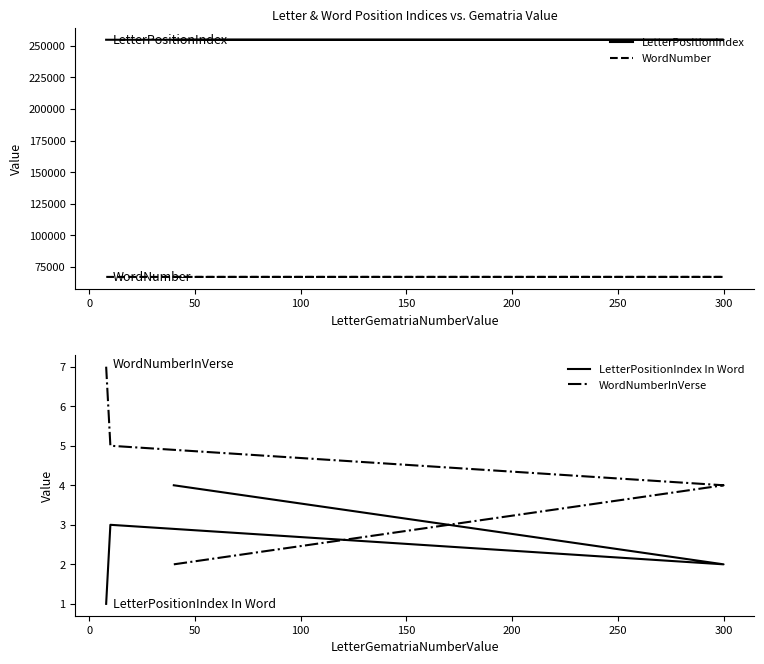

Which series has the widest spread of values?

LetterPositionIndex